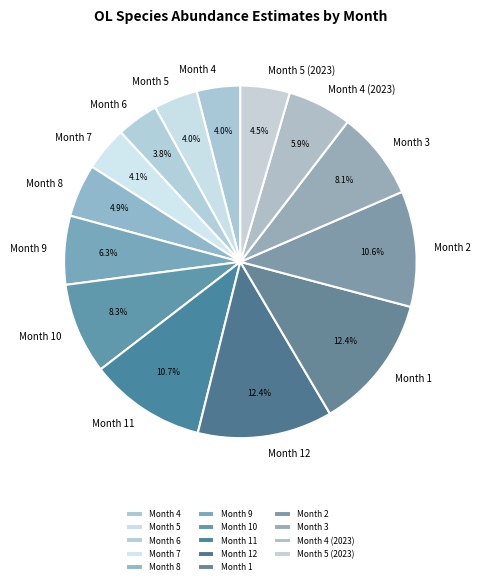

What percentage do Month 4 and Month 10 together represent?

12.3%